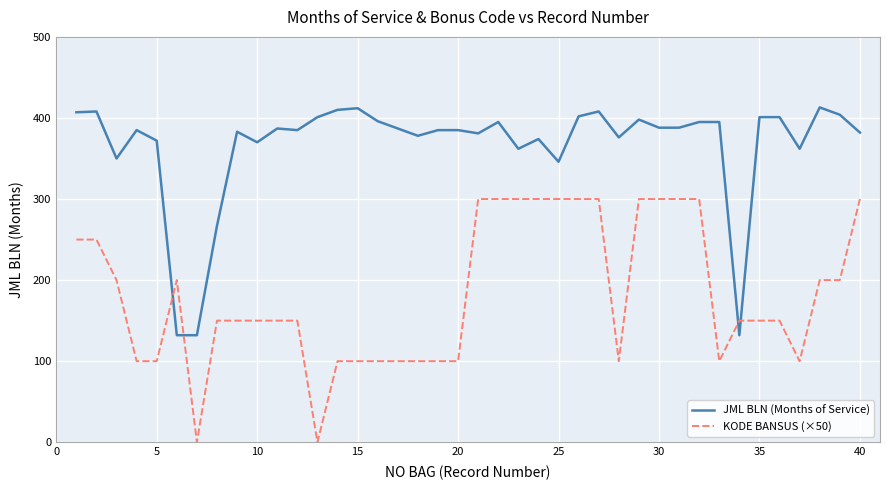

Which series has the largest total across all categories?

JML BLN (Months of Service)